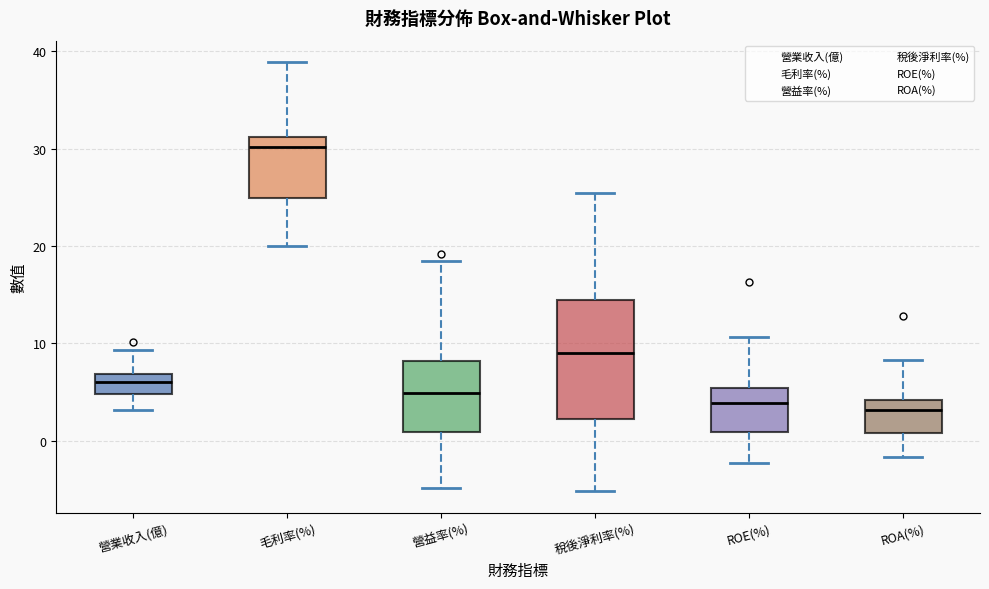

Which box is the tallest, from its lower edge to its upper edge?

稅後淨利率(%)